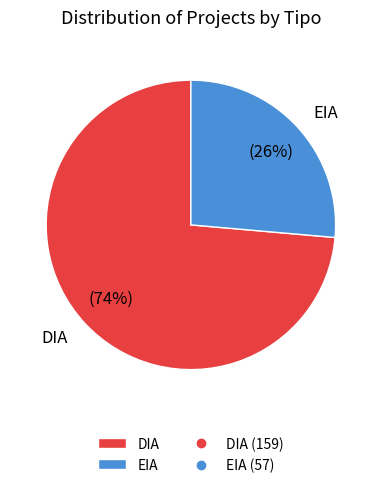

Is the sum of EIA and DIA greater than half?

Yes